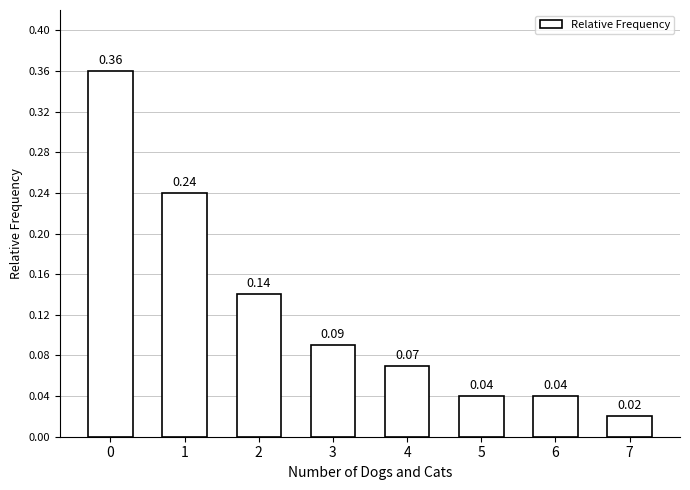

Which has a higher value, 3 or 6?

3